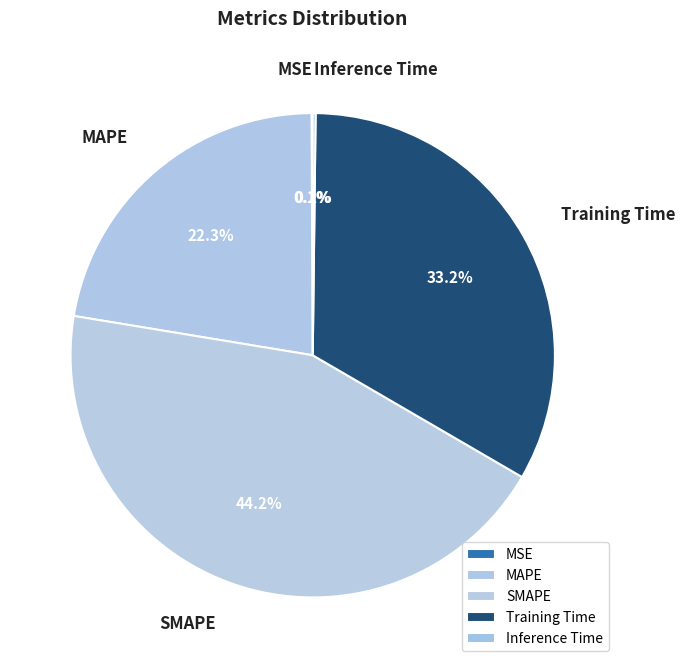

To the nearest percent, what portion does Training Time represent?

33%